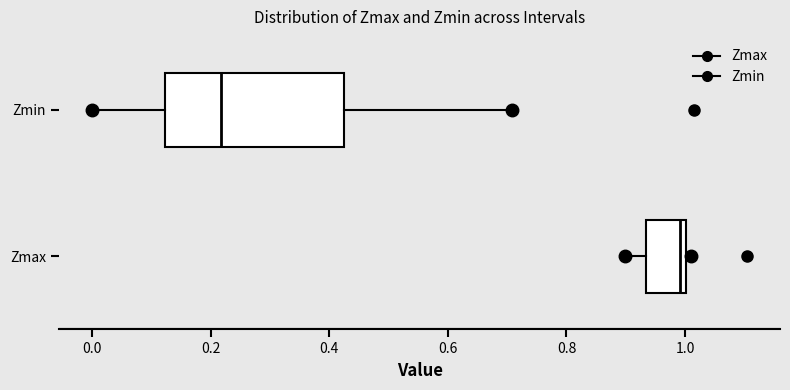

Reading bottom to top, transcribe this box plot: for each box, give where its median line is, the range the box spans, and where its two whiskers end, as read against the x-axis. The values are not printed on the chart, so give them approximately, as read against the axis.

Zmax: median 1.00 (just left of the box's right edge), box 0.94 to 1.00, whiskers 0.90 to 1.02
Zmin: median 0.22, box 0.12 to 0.42, whiskers 0.00 to 0.70